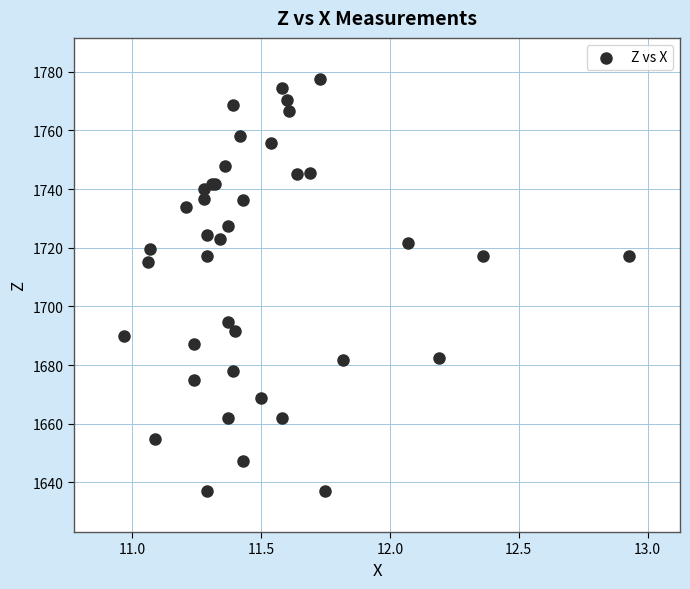

What Y value in the scatter plot is closest to 1707?

1715.1